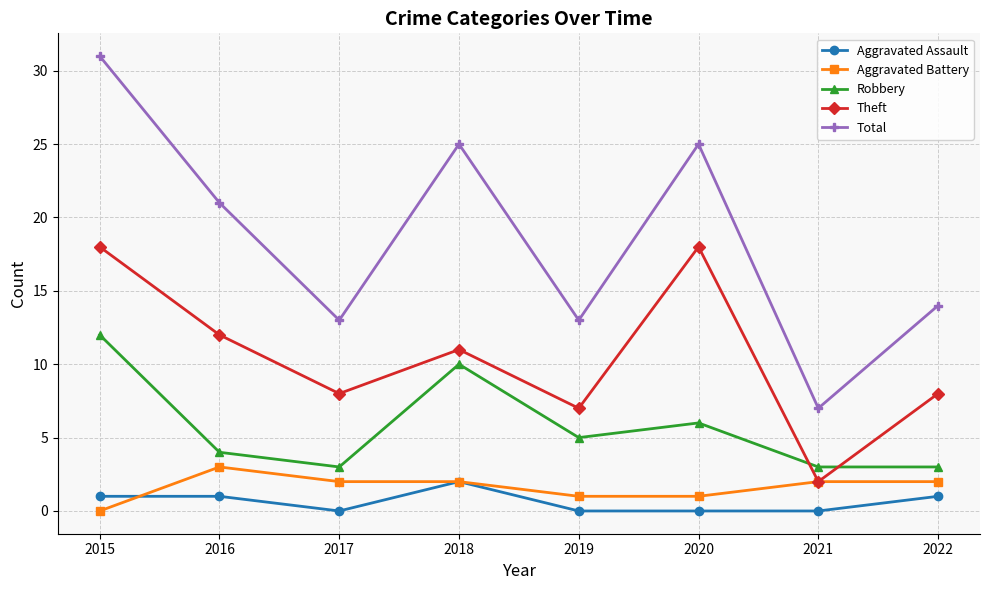

True or false: Theft has more than 1 points higher than both neighbors.

True